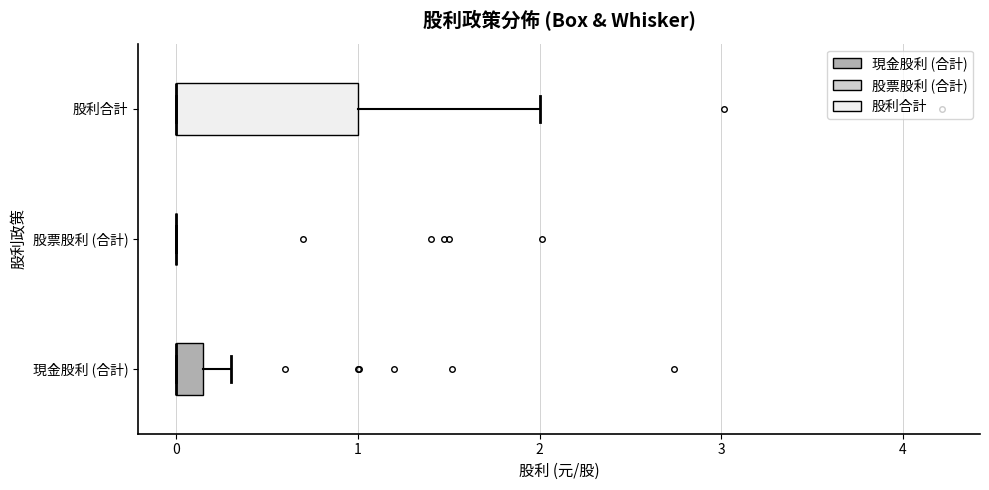

Comparing the boxes themselves (not the whiskers), which one is the widest?

股利合計